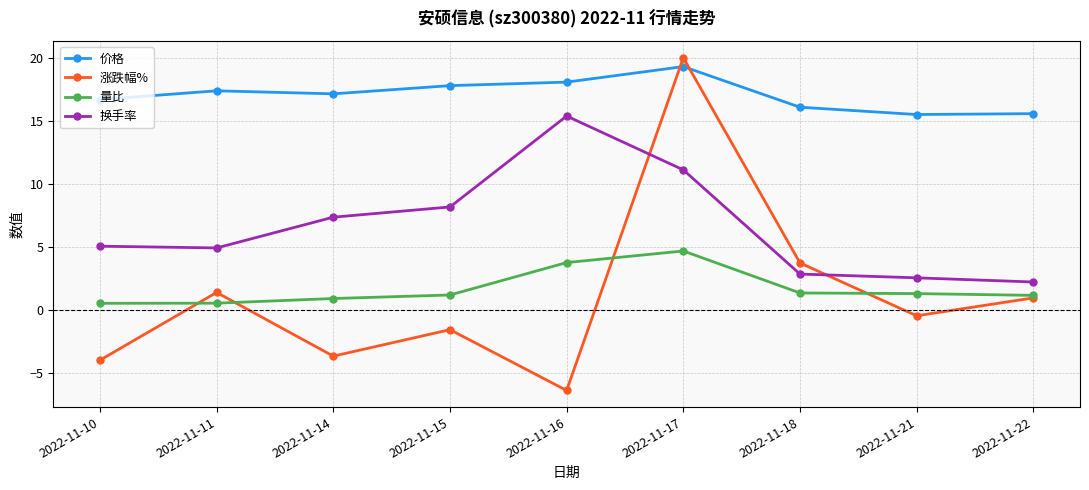

Which series has the largest total across all categories?

价格